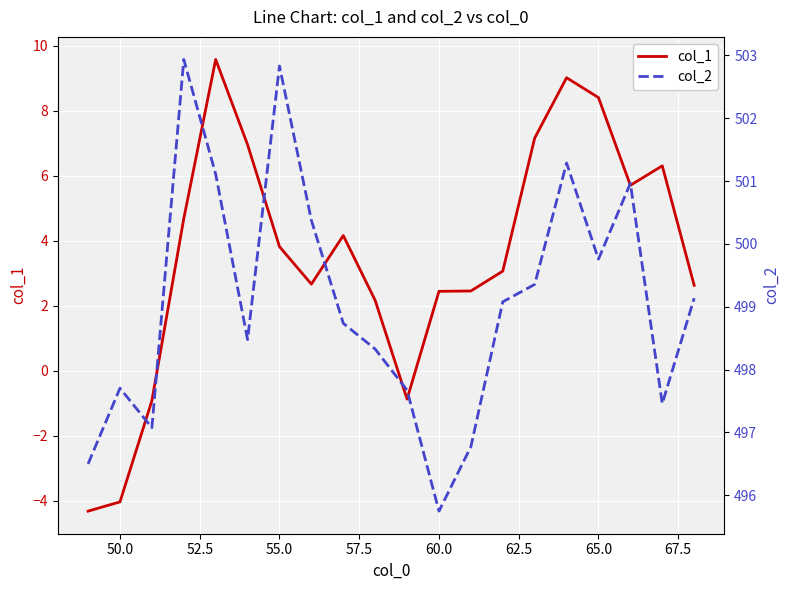

The value of col_1 at 55.0 is 3.8. True or false?

True